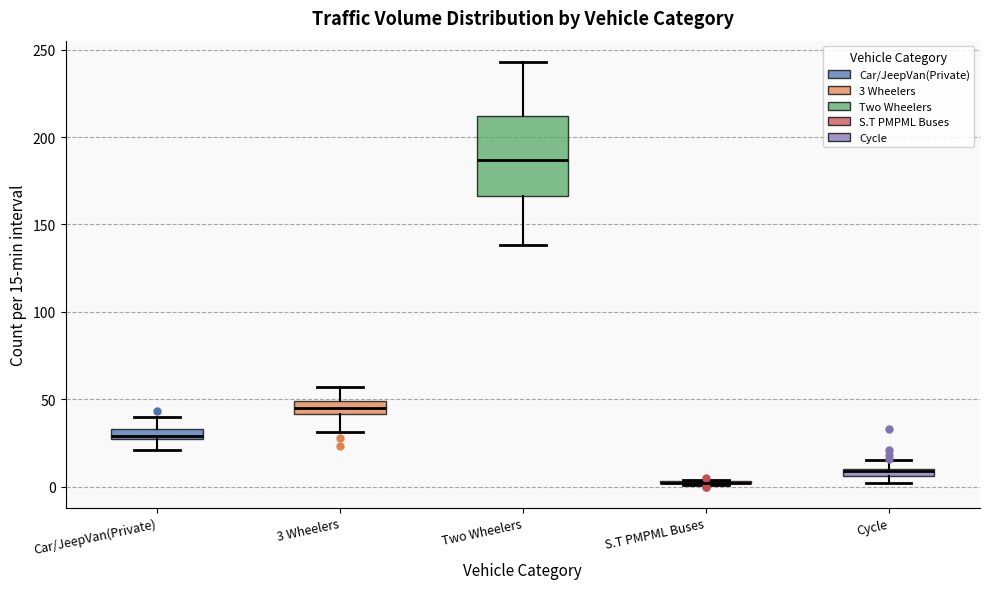

Where does the lower whisker of the box for Car/JeepVan(Private) end on the y-axis? The values are not printed on the chart, so give them approximately, as read against the axis.

20